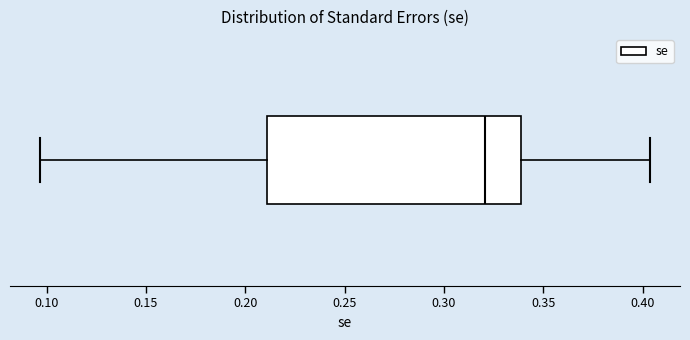

Where is the left edge of the box on the x-axis? The values are not printed on the chart, so give them approximately, as read against the axis.

0.210